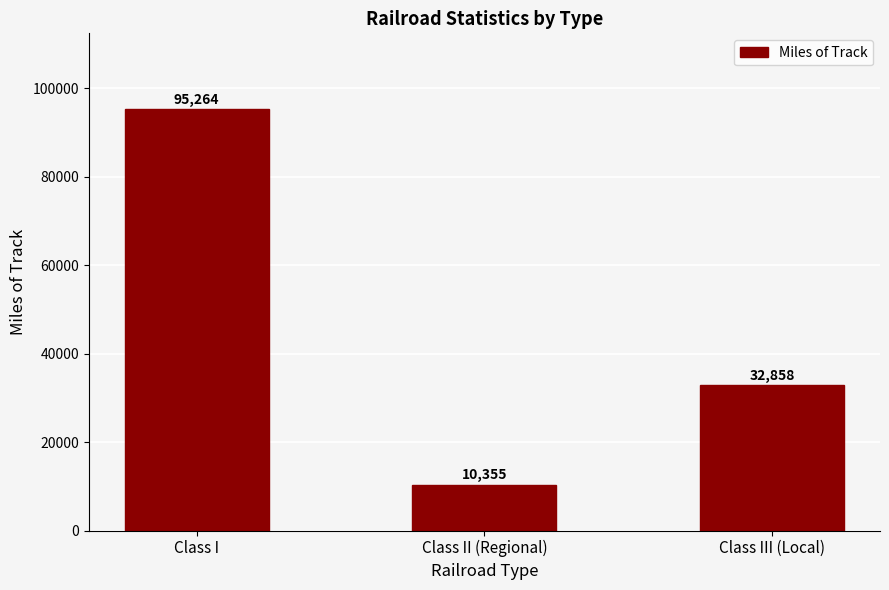

What is the label of the 1st bar from the left?

Class I